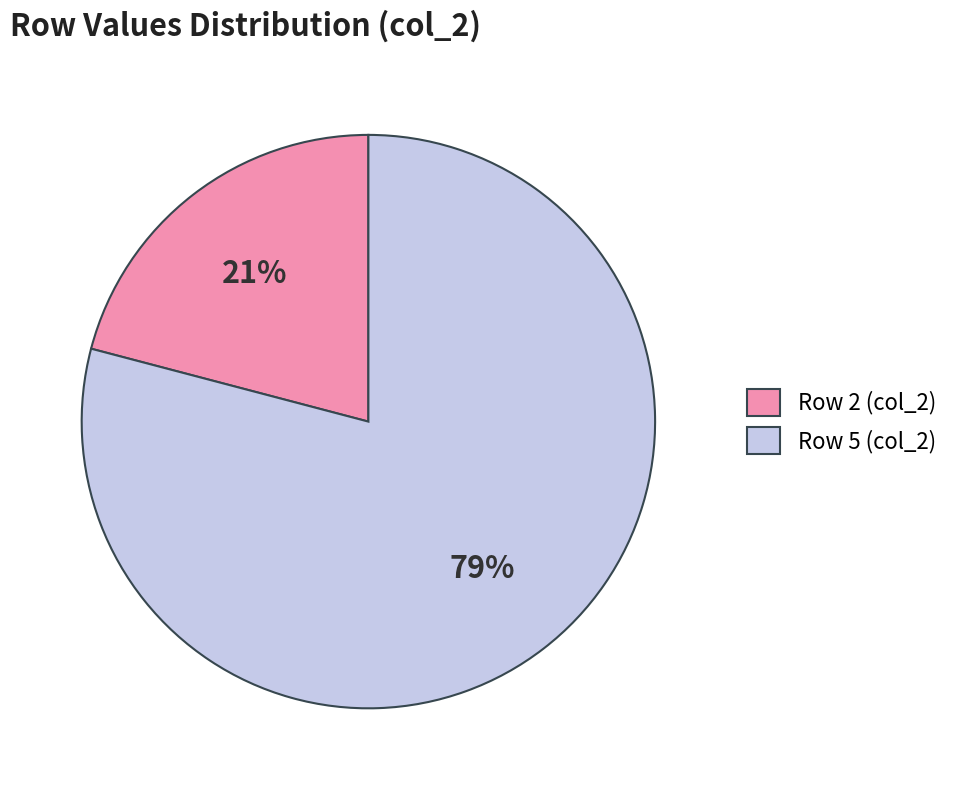

Is there a majority slice in this chart?

Yes